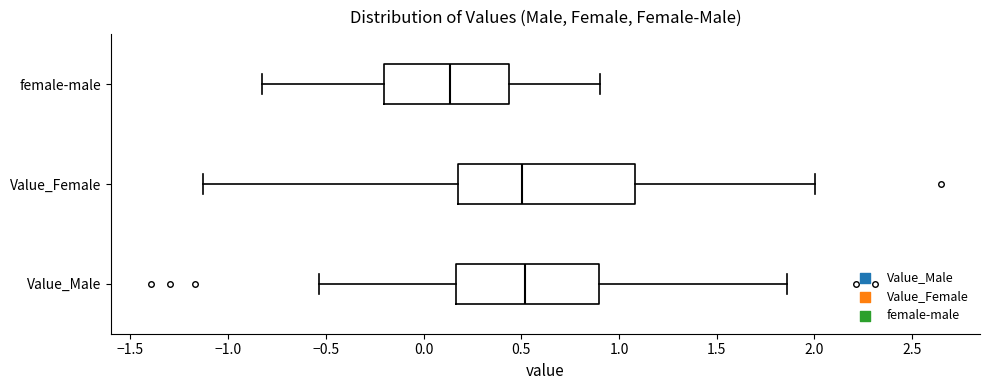

Where does the right whisker of the box for female-male end on the x-axis? The values are not printed on the chart, so give them approximately, as read against the axis.

0.90